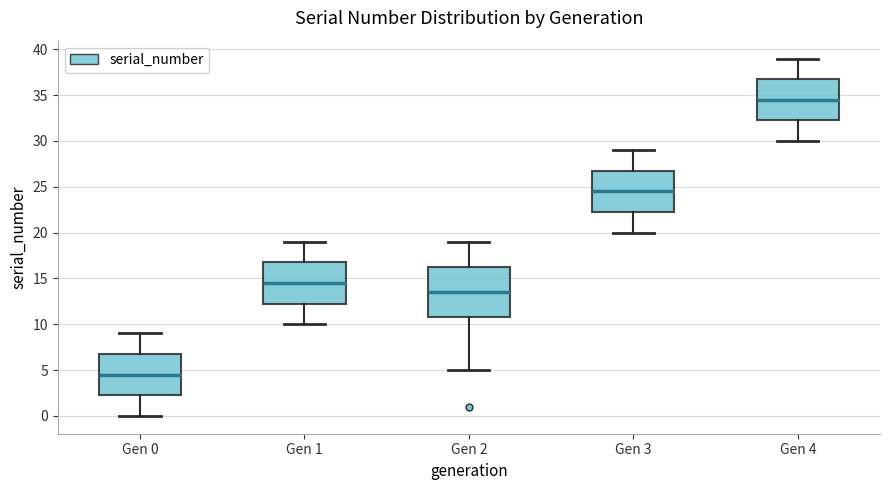

Comparing the boxes themselves (not the whiskers), which one is the tallest?

Gen 2